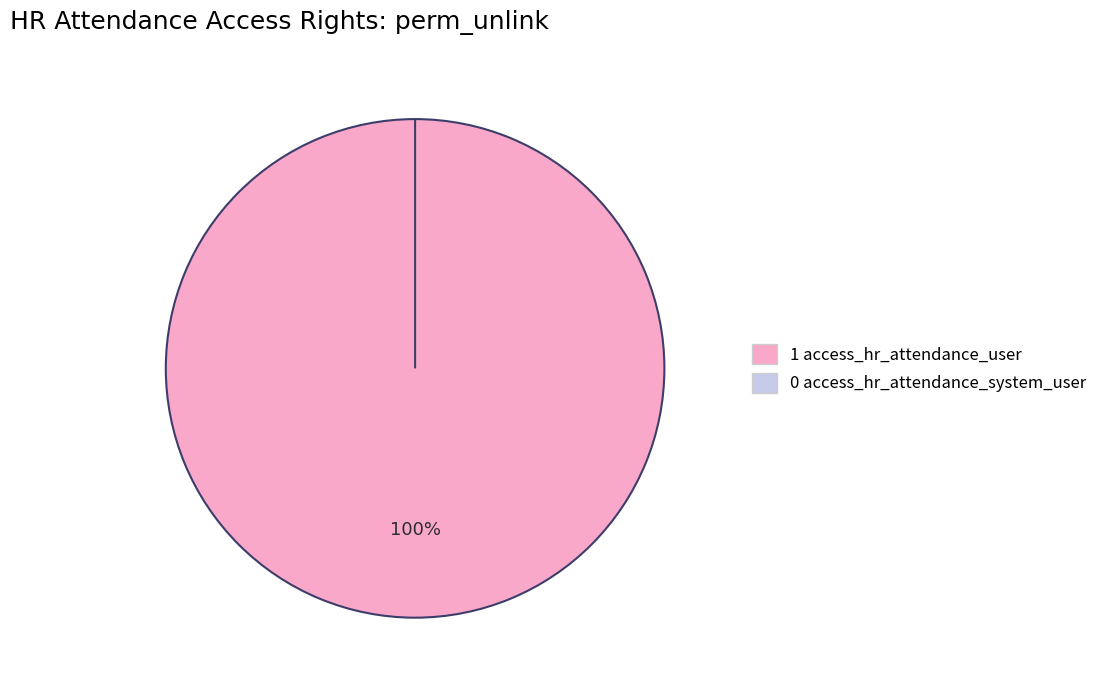

Which has a higher value, access_hr_attendance_user or access_hr_attendance_system_user?

access_hr_attendance_user